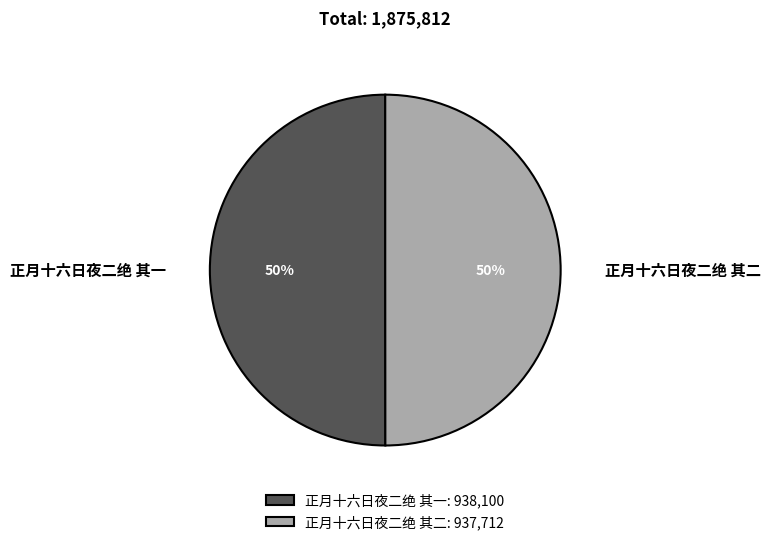

To the nearest percent, what portion does 正月十六日夜二绝 其一 represent?

50%